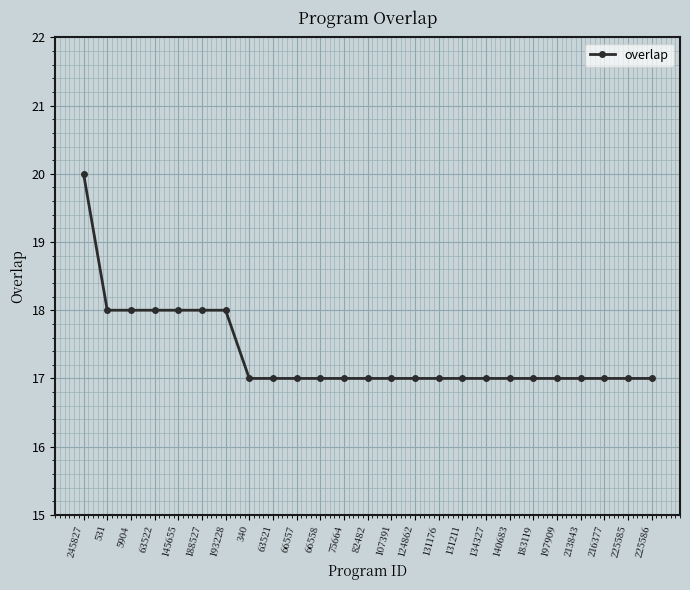

Is it true that the value at 131176 is 17?

True